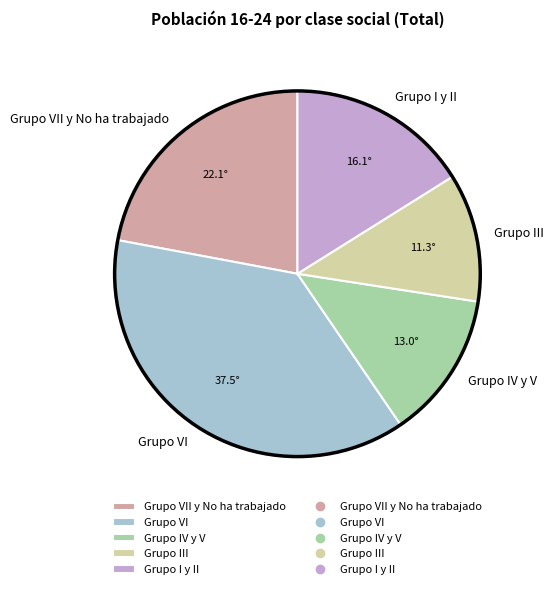

Is it true that Grupo IV y V is 22% of the pie?

False